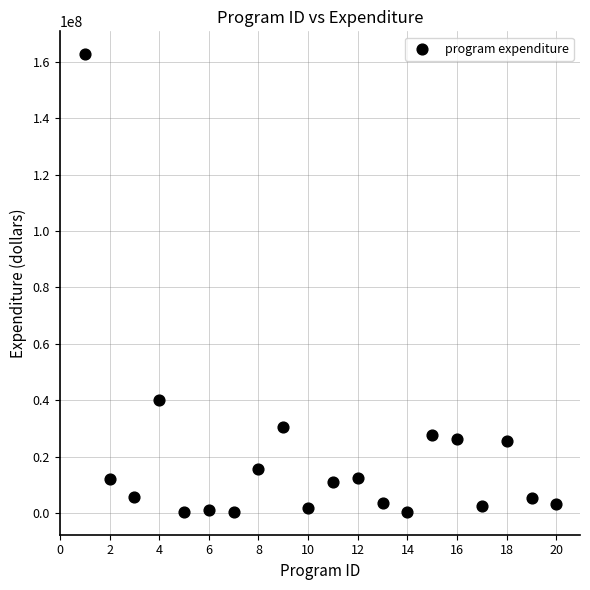

What Y value in the scatter plot is closest to 81571515?

40029370